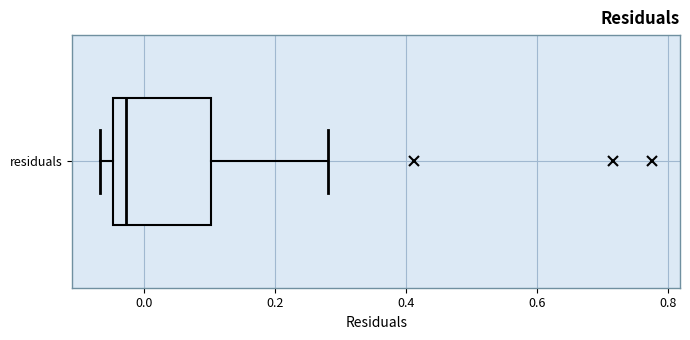

Where does the median line of the box for residuals sit on the x-axis? The values are not printed on the chart, so give them approximately, as read against the axis.

-0.02